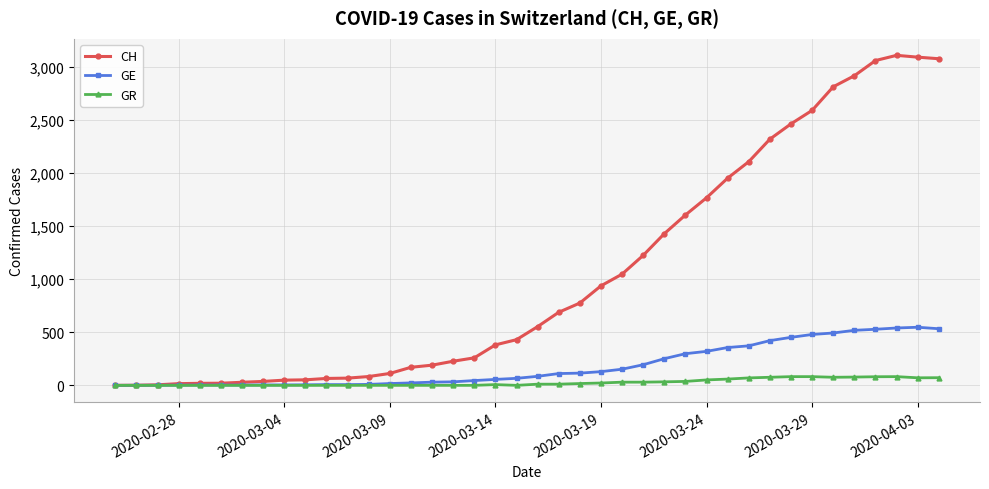

What is the difference between the maximum and second lowest values in the GE series?

546